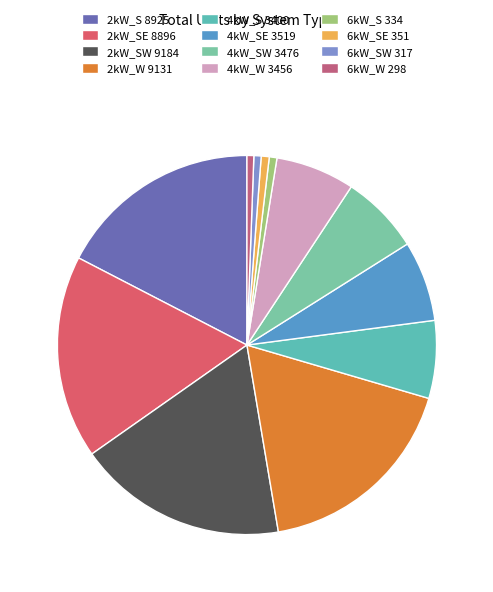

Count the number of slices in the pie.

12